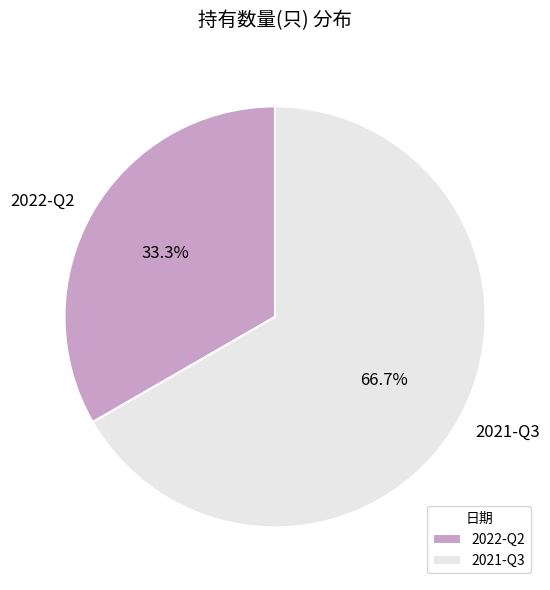

What percentage do 2022-Q2 and 2021-Q3 together represent?

100.0%